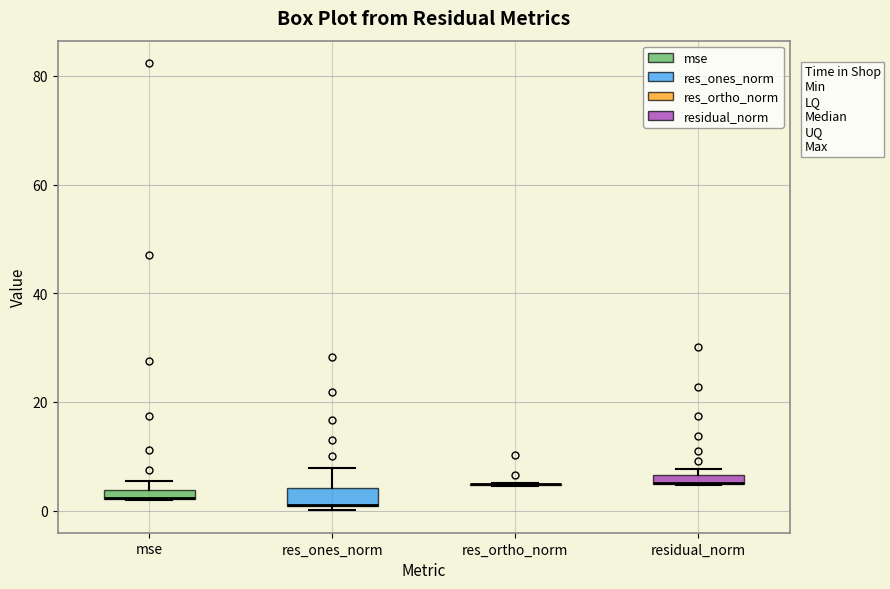

Where is the lower edge of the box for residual_norm on the y-axis? The values are not printed on the chart, so give them approximately, as read against the axis.

4